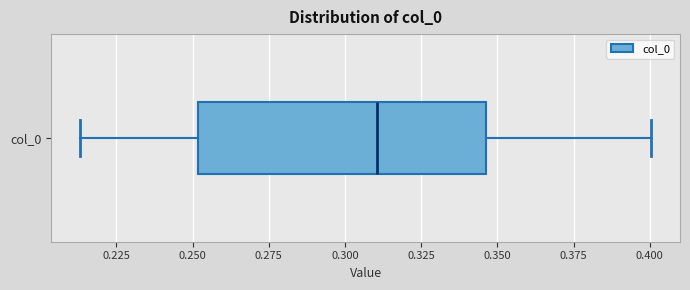

Where is the left edge of the box for col_0 on the x-axis? The values are not printed on the chart, so give them approximately, as read against the axis.

0.250